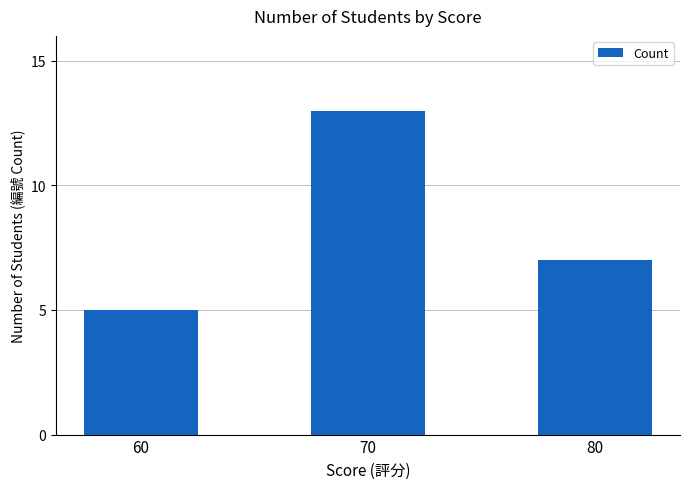

Count the values in the range 5 to 13.

3